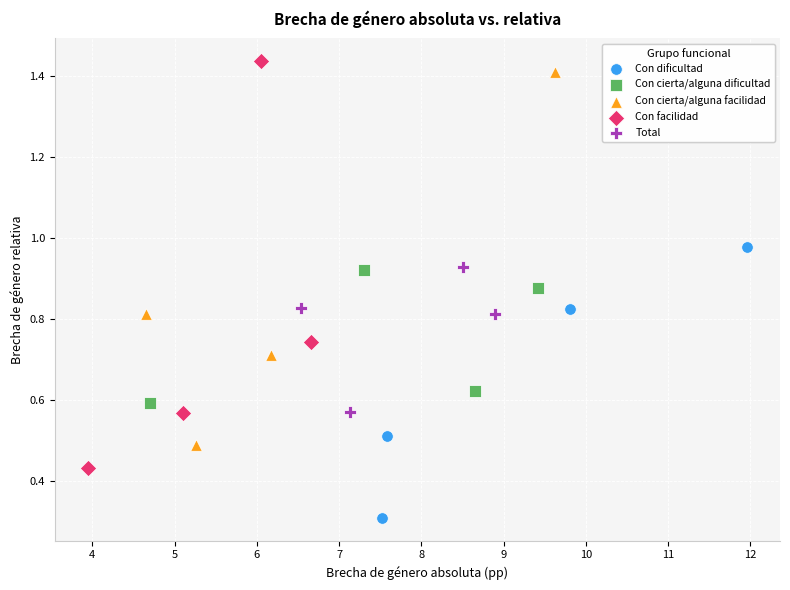

Which series contains the lowest Y value?

Con dificultad